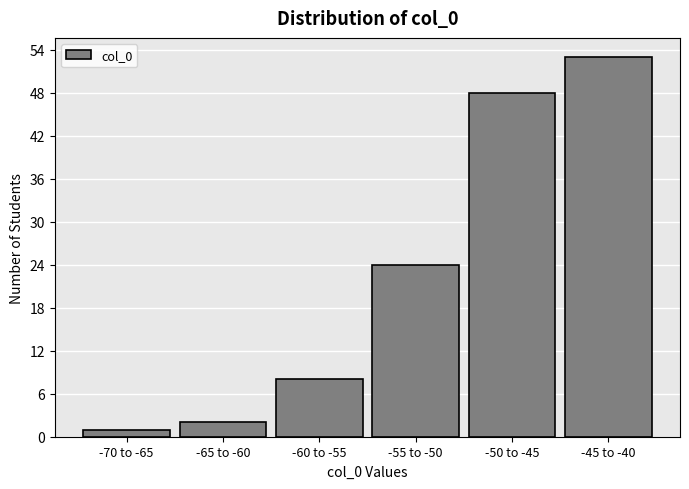

Reading left to right, list all the values displayed in this chart.

-70 to -65=1	-65 to -60=2	-60 to -55=8	-55 to -50=24	-50 to -45=48	-45 to -40=53